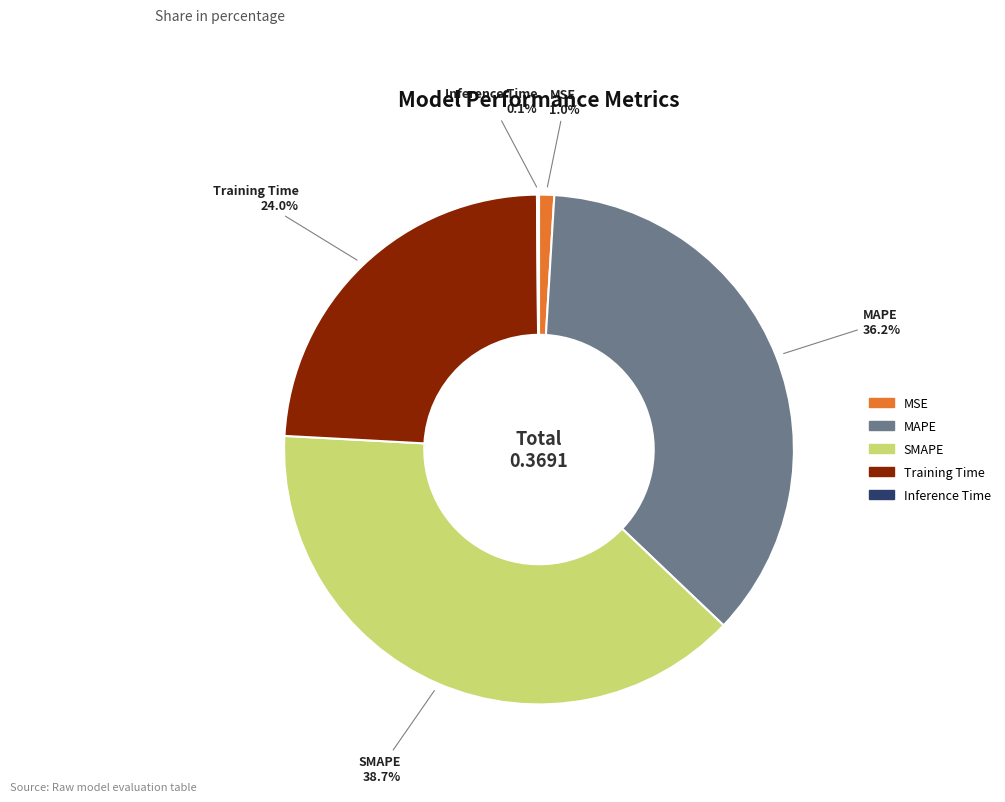

Is the sum of SMAPE and MAPE greater than half?

Yes